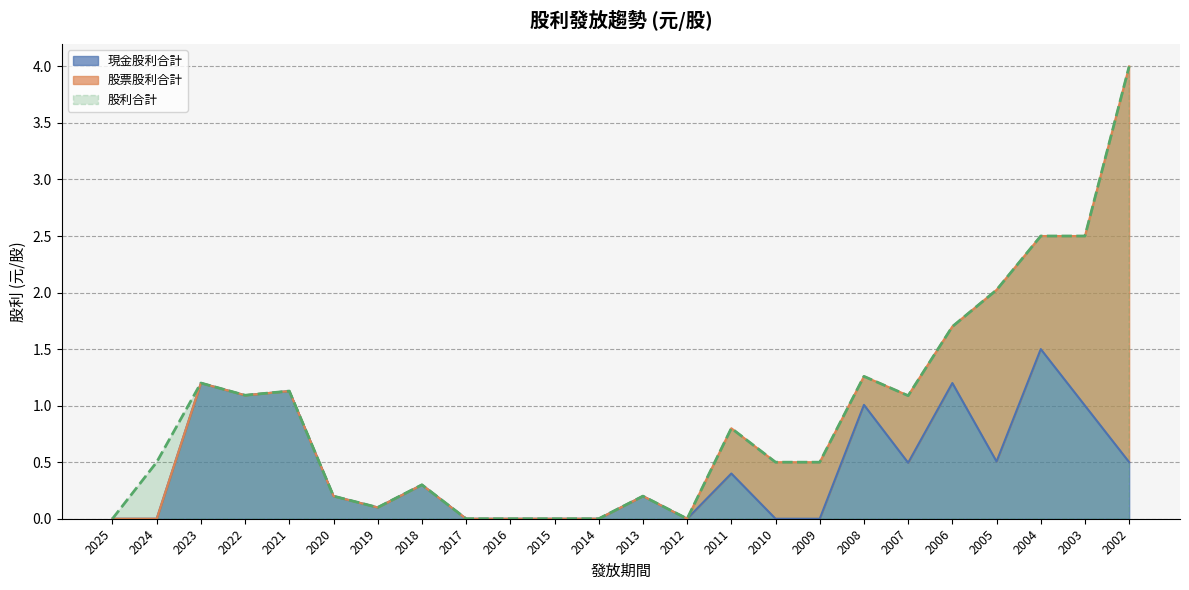

True or false: 股利合計 and 現金股利合計 cross at least once.

False